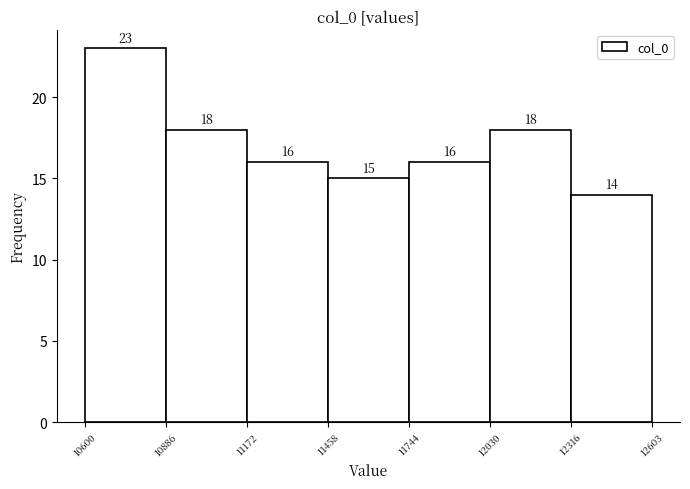

How tall is the bar that spans 12316 to 12603 on the x-axis?

14